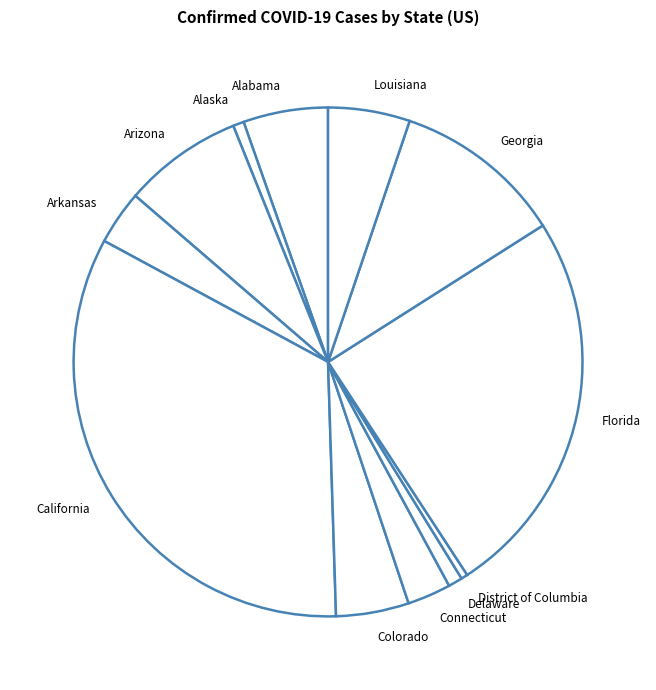

The Arizona slice represents 21% of the pie. True or false?

False